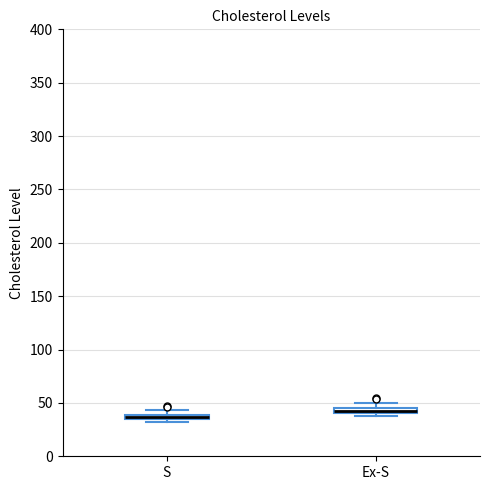

Where is the upper edge of the box for Ex-S on the y-axis? The values are not printed on the chart, so give them approximately, as read against the axis.

45